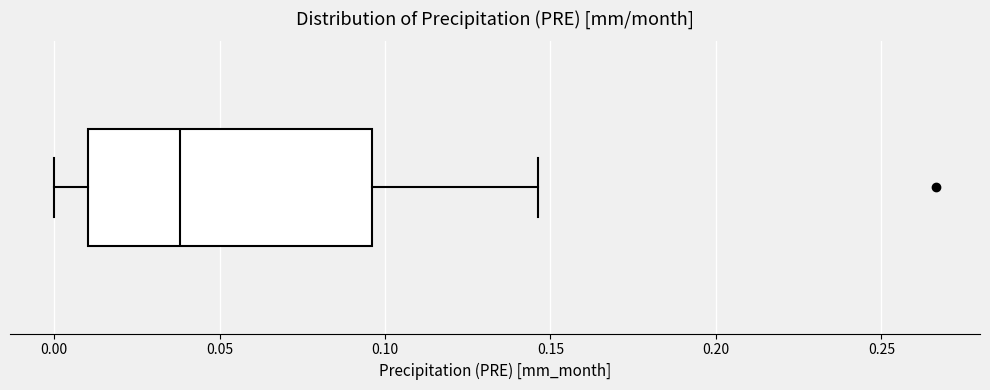

Transcribe this box plot: give where the median line is, the range the box spans, and where the two whiskers end, as read against the x-axis. The values are not printed on the chart, so give them approximately, as read against the axis.

median 0.040, box 0.010 to 0.095, whiskers 0.000 to 0.145